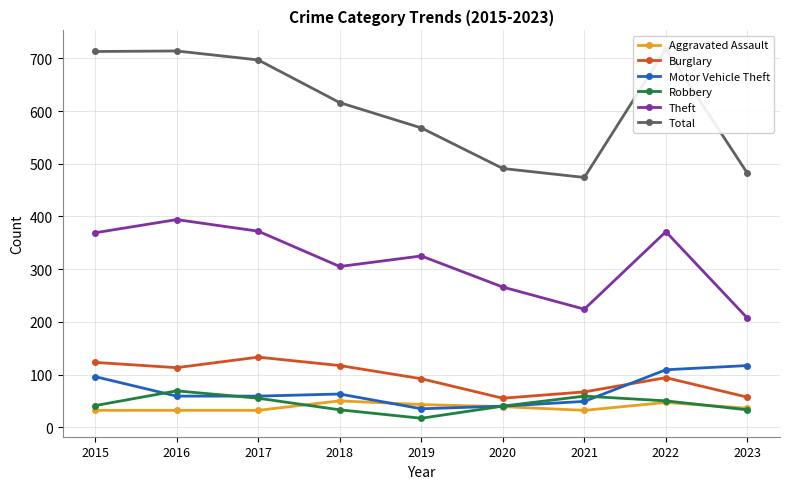

What is the average value of the Motor Vehicle Theft series?

70